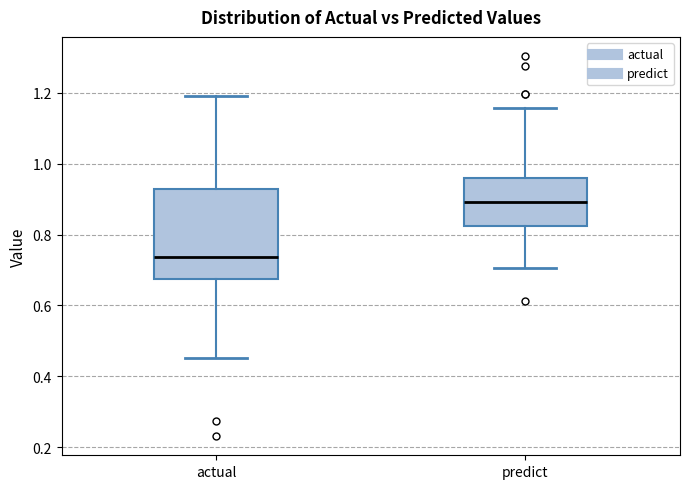

Reading left to right, transcribe this box plot: for each box, give where its median line is, the range the box spans, and where its two whiskers end, as read against the y-axis. The values are not printed on the chart, so give them approximately, as read against the axis.

actual: median 0.74, box 0.68 to 0.92, whiskers 0.46 to 1.20
predict: median 0.90, box 0.82 to 0.96, whiskers 0.70 to 1.16